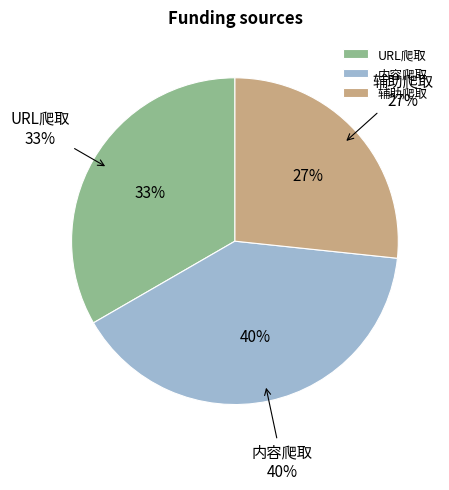

How many segments does this pie chart have?

3